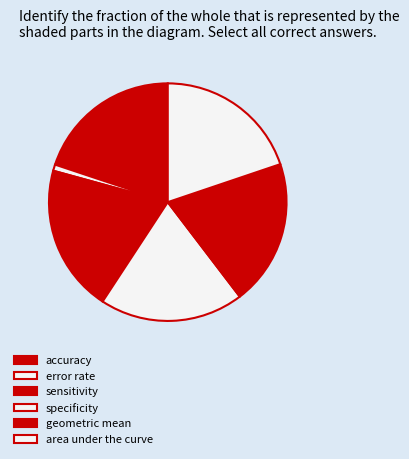

Rank the categories by value from lowest to highest.

error rate, specificity, geometric mean, area under the curve, accuracy, sensitivity